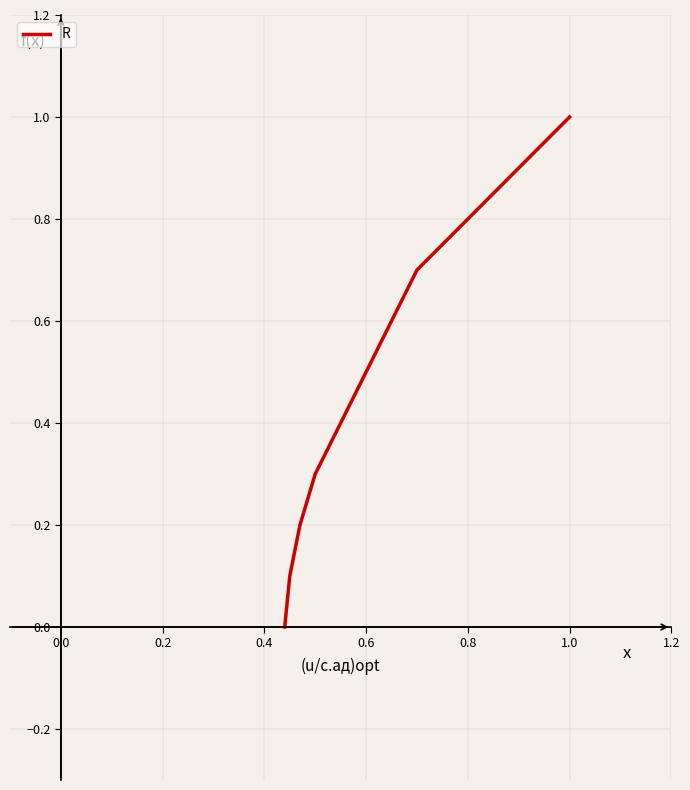

True or false: the data has more than 0 interior local peaks.

False